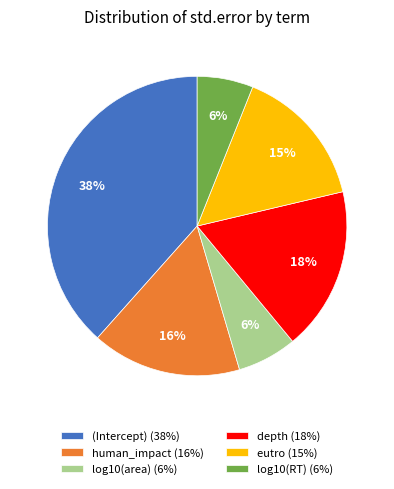

The log10(area) slice represents 17% of the pie. True or false?

False